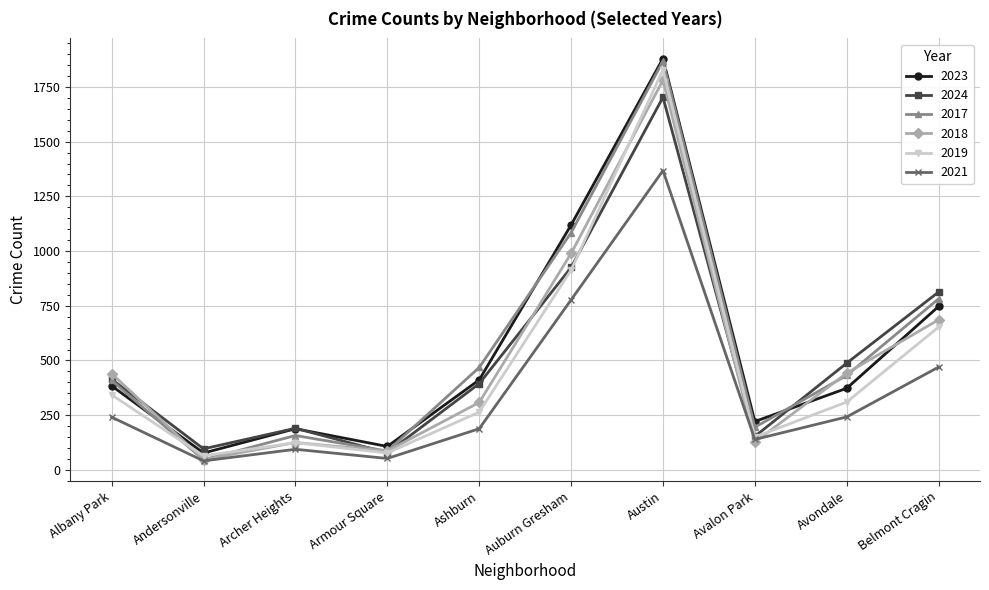

Which label corresponds to the largest value in the chart?

Austin